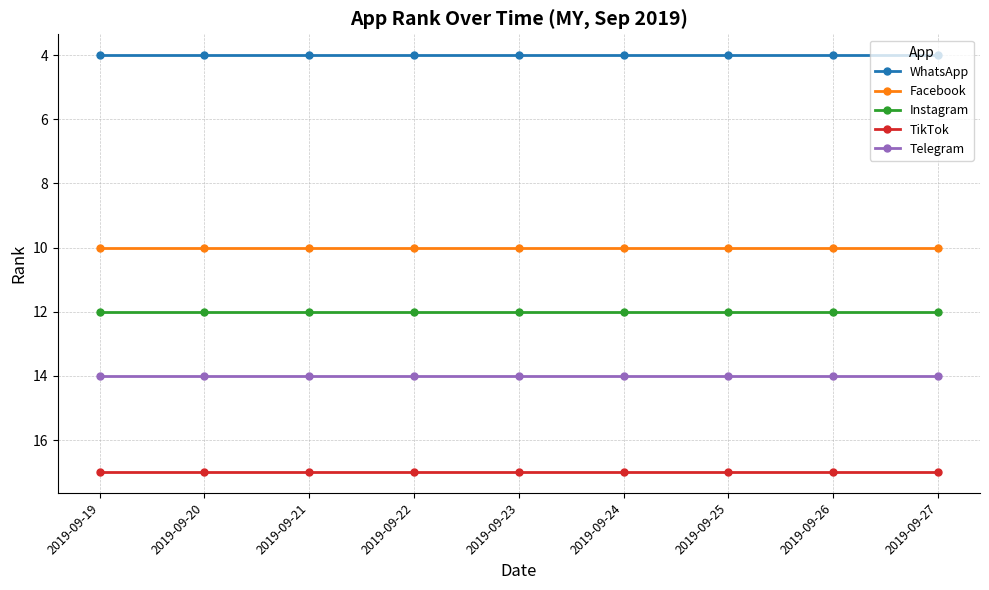

Reading right to left, extract all data points from this chart.

WhatsApp: 4	4	4	4	4	4	4	4	4
Facebook: 10	10	10	10	10	10	10	10	10
Instagram: 12	12	12	12	12	12	12	12	12
TikTok: 17	17	17	17	17	17	17	17	17
Telegram: 14	14	14	14	14	14	14	14	14